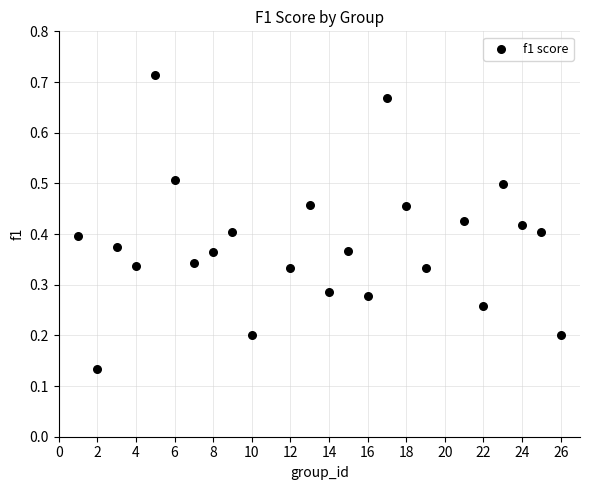

What is the range of Y values (max minus min)?

0.6